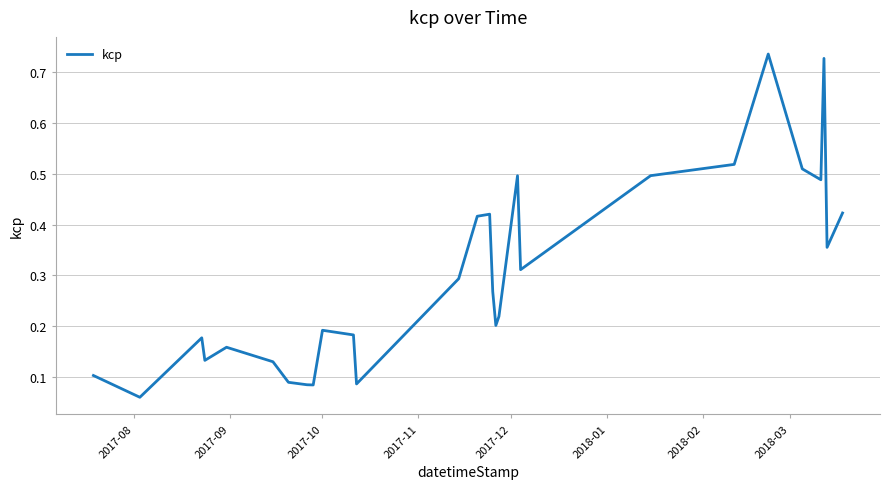

How many interior local valleys (lower than both neighbors) does the data have?

8